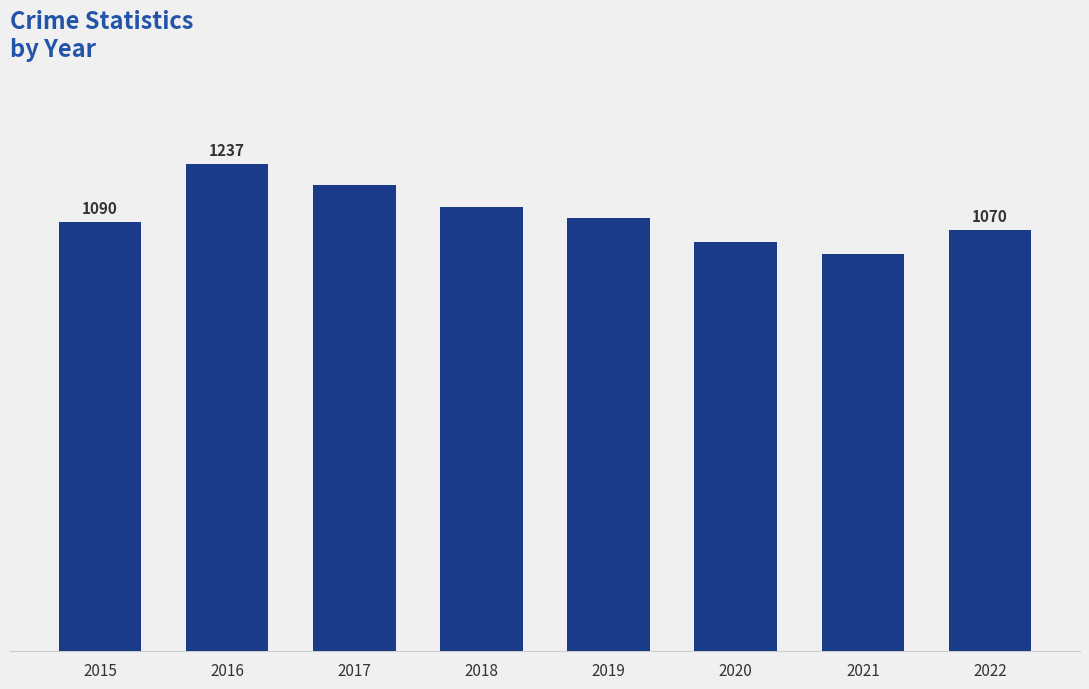

Rank the categories by value from lowest to highest.

2021, 2020, 2022, 2015, 2019, 2018, 2017, 2016